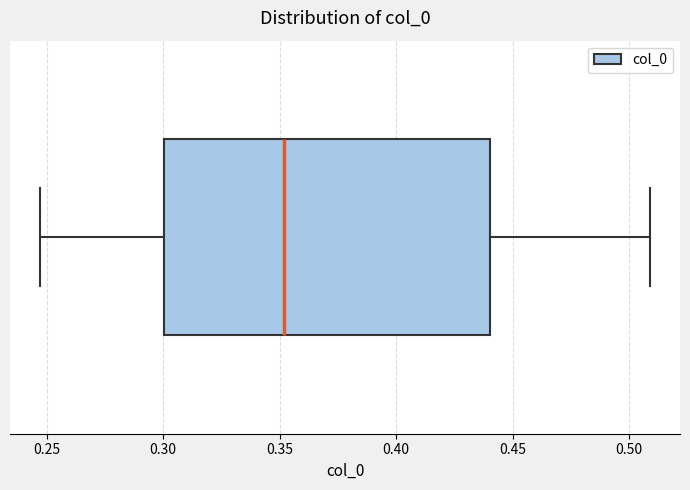

Where does the left whisker of the box end on the x-axis? The values are not printed on the chart, so give them approximately, as read against the axis.

0.245